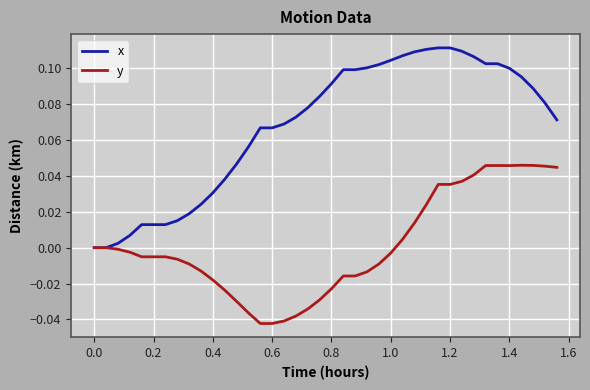

List the series in order of their peak value, lowest first.

y, x